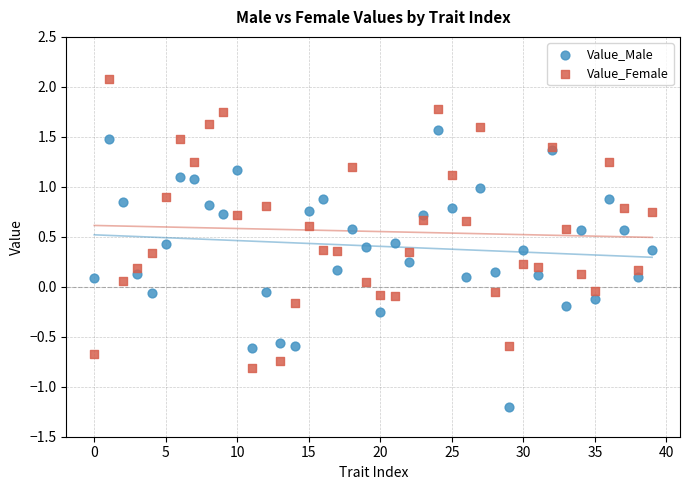

Which series reaches the maximum Y coordinate?

Value_Female